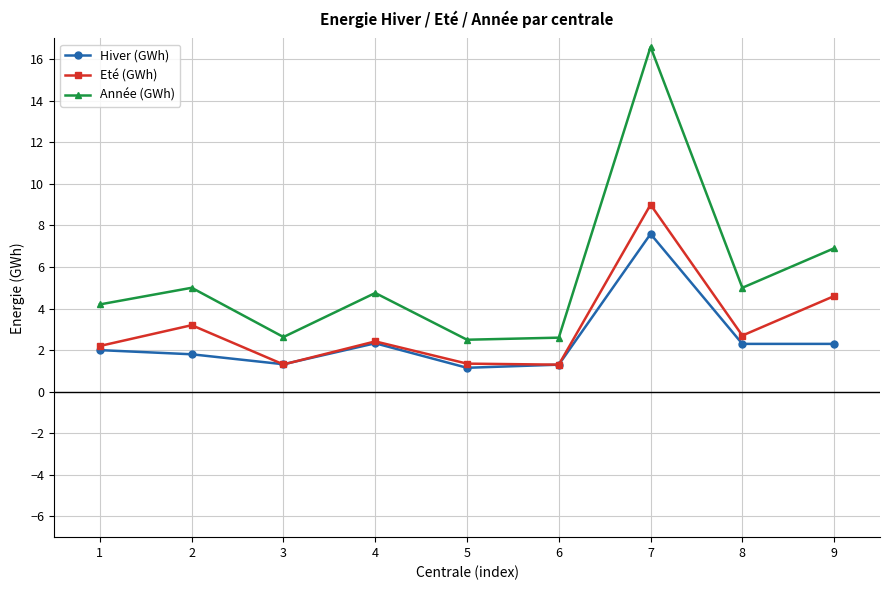

At which category does the chart reach its peak across all series?

7